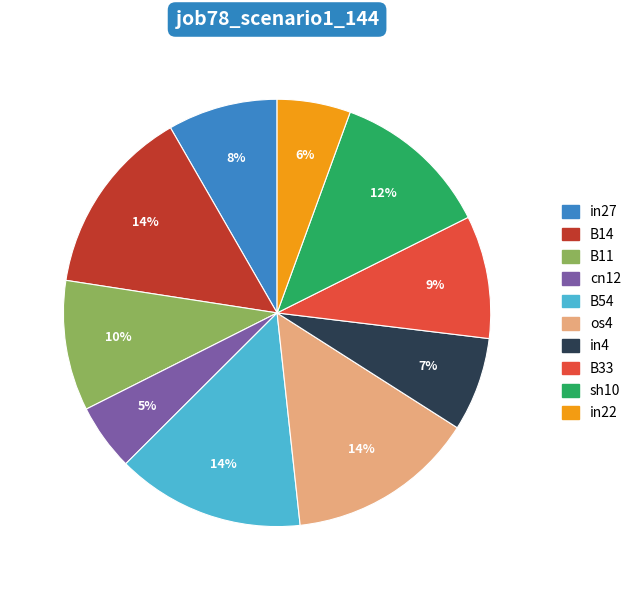

Which slice is the smallest?

cn12